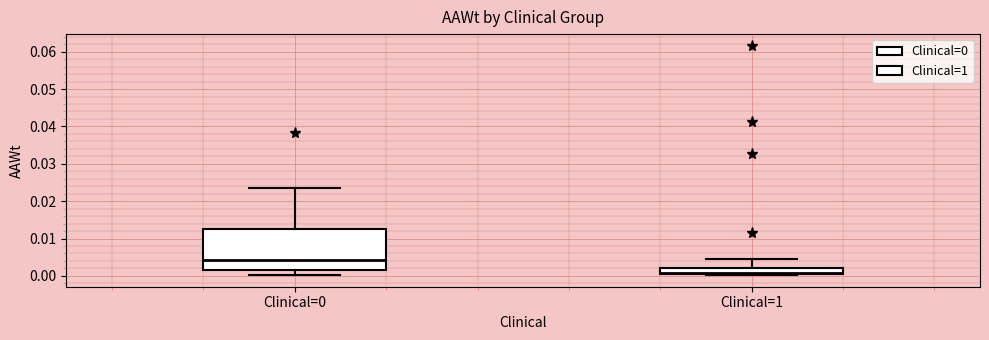

Which box's median line is the lowest?

Clinical=1